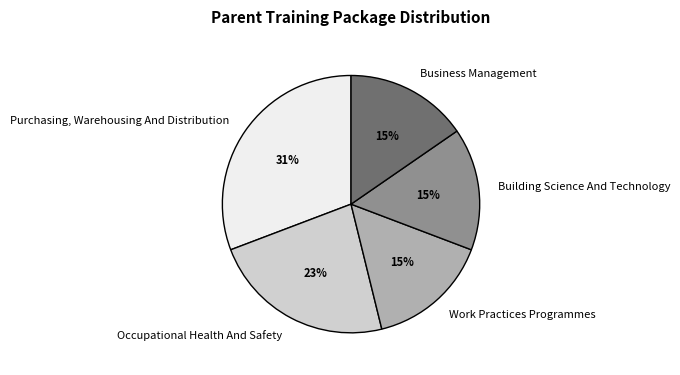

True or false: Occupational Health And Safety accounts for 34% of the total.

False